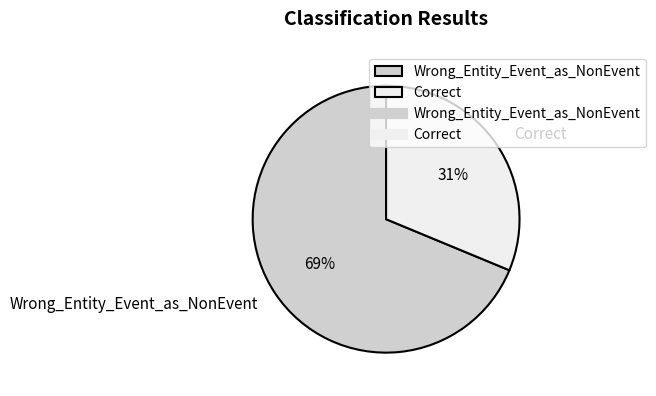

How many slices are in this pie chart?

2